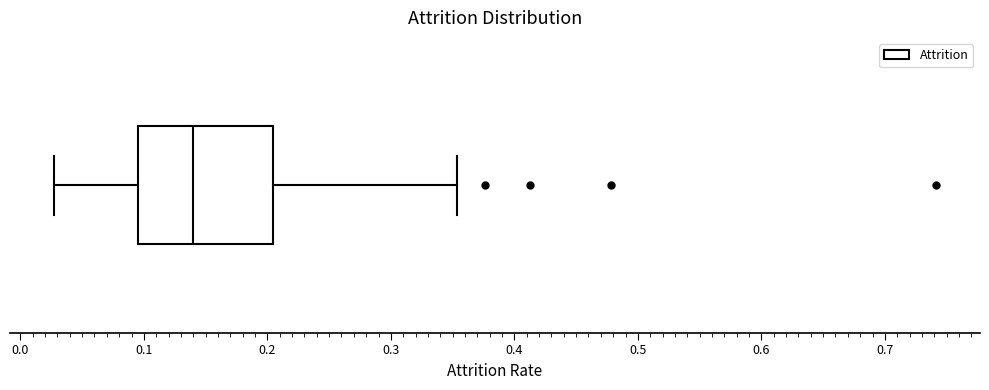

Read this box plot against the x-axis: the position of the median line, the range covered by the box, and the ends of both whiskers. The values are not printed on the chart, so give them approximately, as read against the axis.

median 0.14, box 0.10 to 0.20, whiskers 0.03 to 0.35